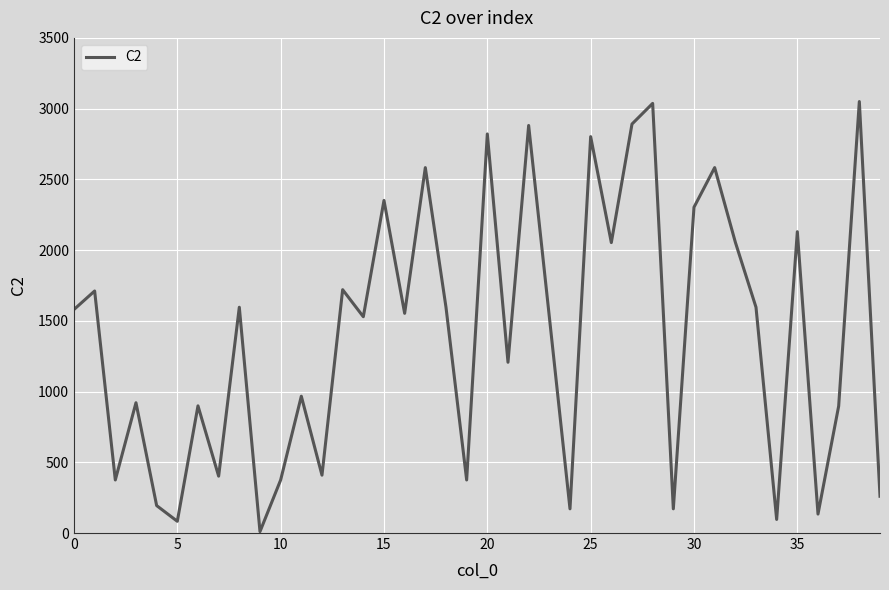

What is the difference between the maximum and minimum values?

3040